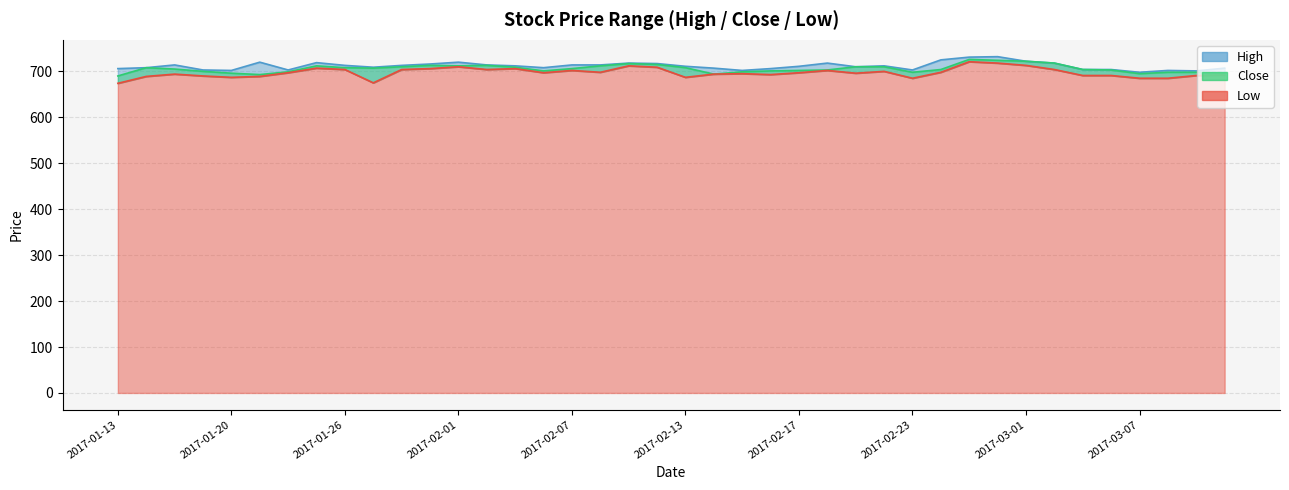

Which has a higher value, 2017-01-20 or 2017-02-23?

2017-02-23